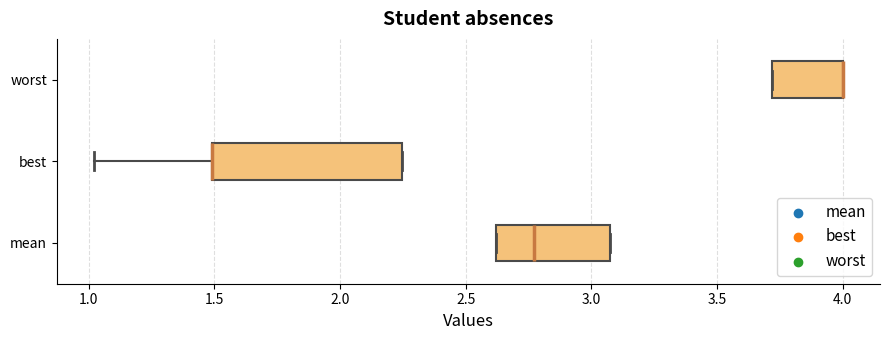

Where is the right edge of the box for mean on the x-axis? The values are not printed on the chart, so give them approximately, as read against the axis.

3.05